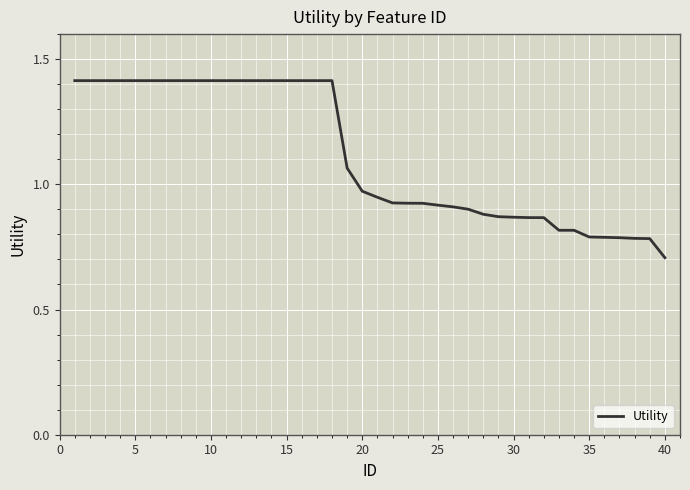

What is the smallest value displayed?

0.7